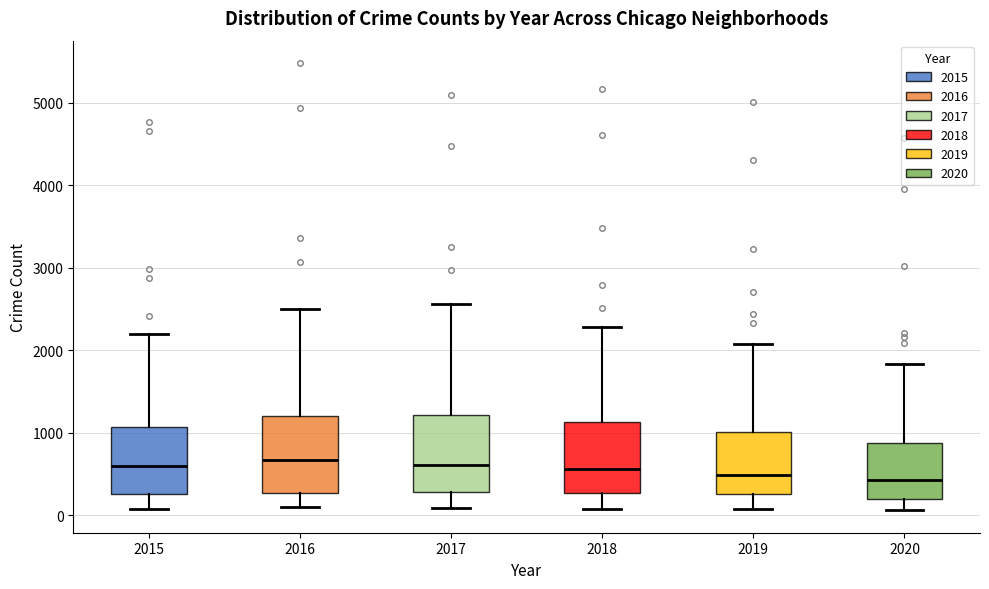

Reading left to right, read every box against the y-axis: the position of its median line, the range the box covers, and the ends of its whiskers. The values are not printed on the chart, so give them approximately, as read against the axis.

2015: median 600, box 300 to 1100, whiskers 100 to 2200
2016: median 700, box 300 to 1200, whiskers 100 to 2500
2017: median 600, box 300 to 1200, whiskers 100 to 2600
2018: median 600, box 300 to 1100, whiskers 100 to 2300
2019: median 500, box 300 to 1000, whiskers 100 to 2100
2020: median 400, box 200 to 900, whiskers 100 to 1800